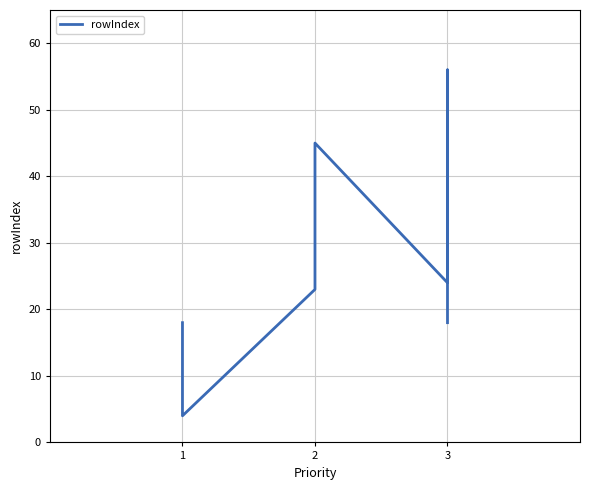

What is the difference between the second highest and second lowest values?

27